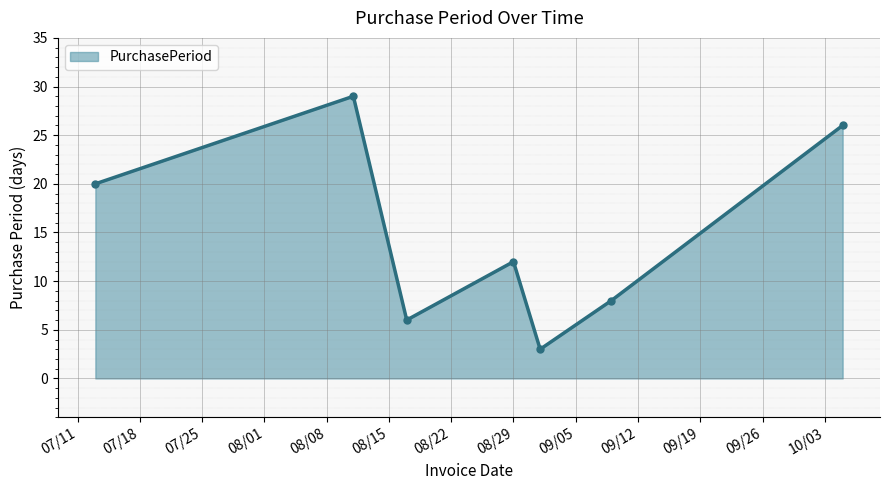

What is the greatest value displayed?

29